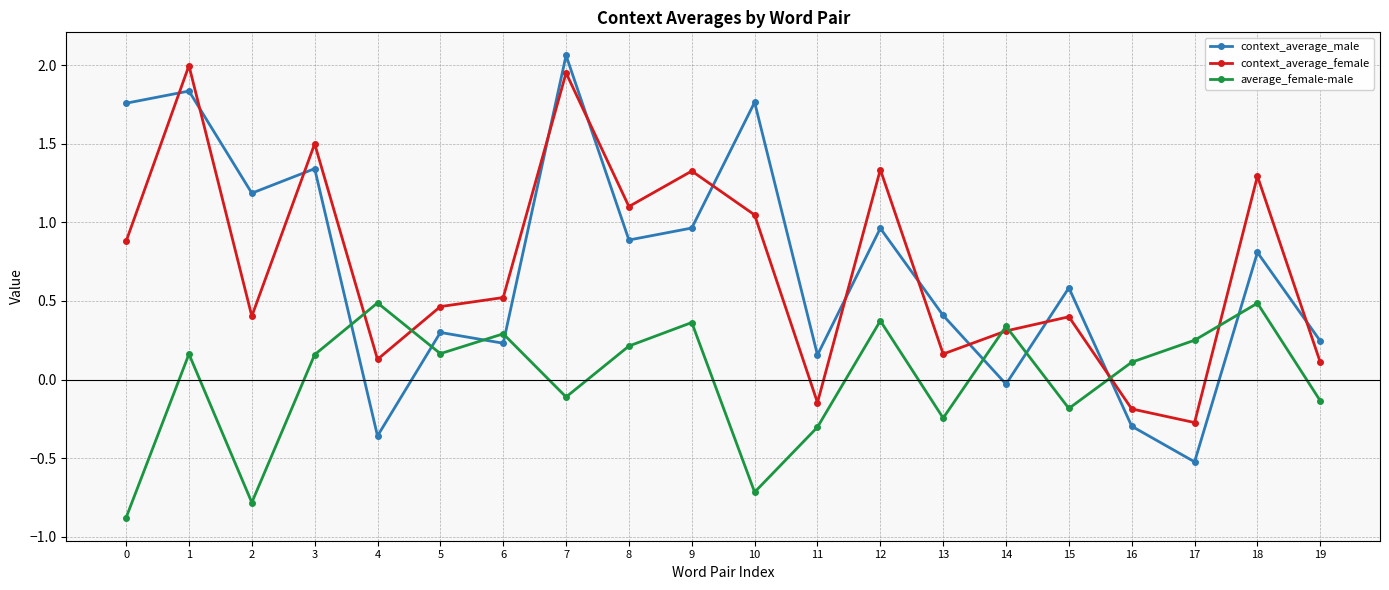

Which category has the highest value in the context_average_female series?

1